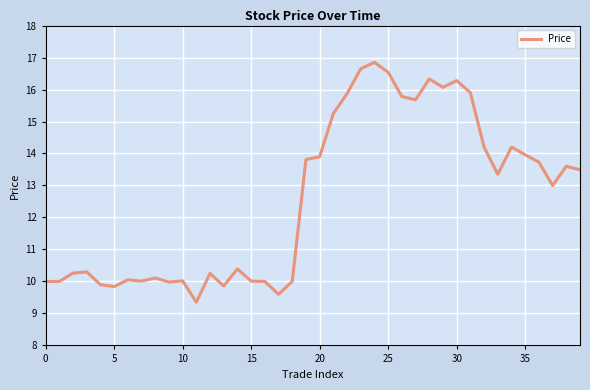

What is the difference between the maximum and minimum values?

7.5